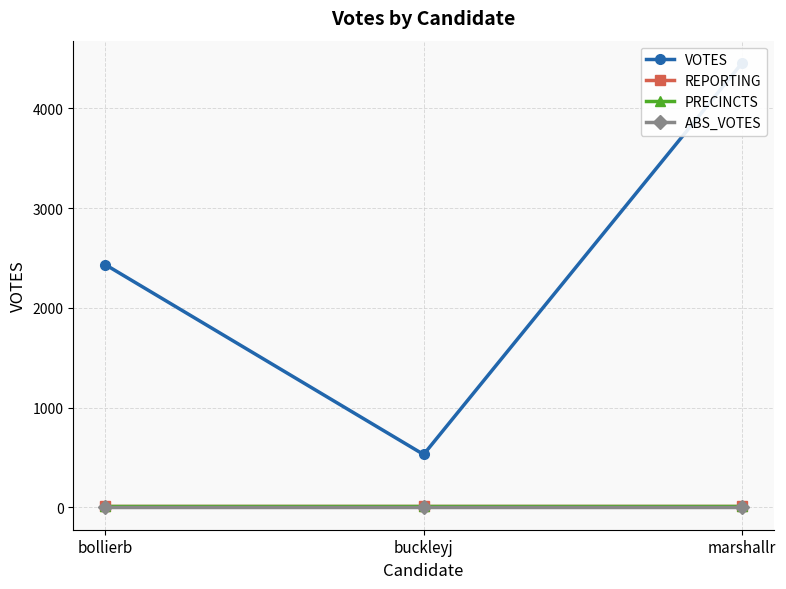

Reading right to left, what are all the values shown in this chart?

VOTES: 4454	531	2434
REPORTING: 11	11	11
PRECINCTS: 11	11	11
ABS_VOTES: 0	0	0